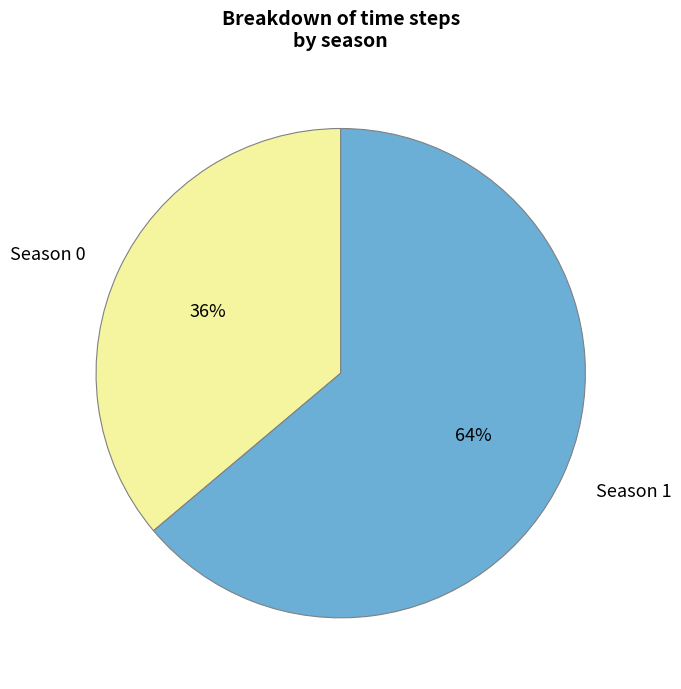

To the nearest percent, what portion does Season 1 represent?

64%